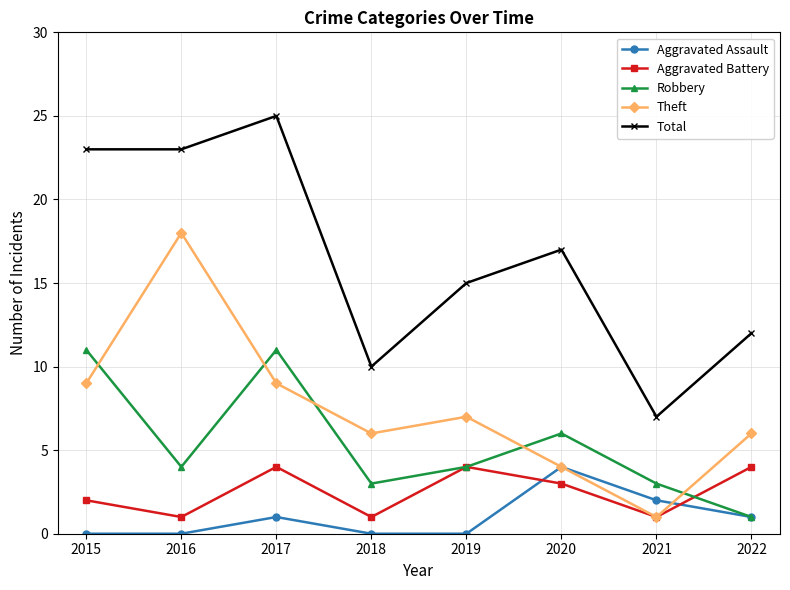

How many lines are shown in the chart?

5